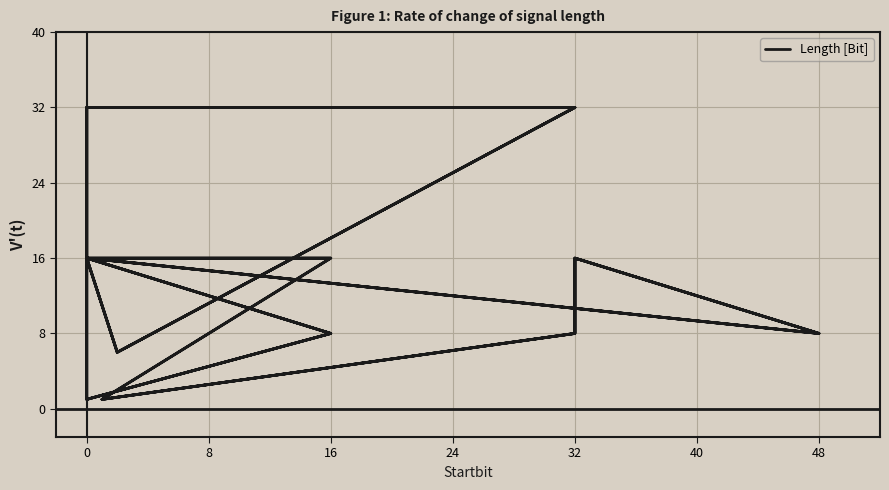

How many points are lower than both their immediate neighbors (excluding endpoints)?

11